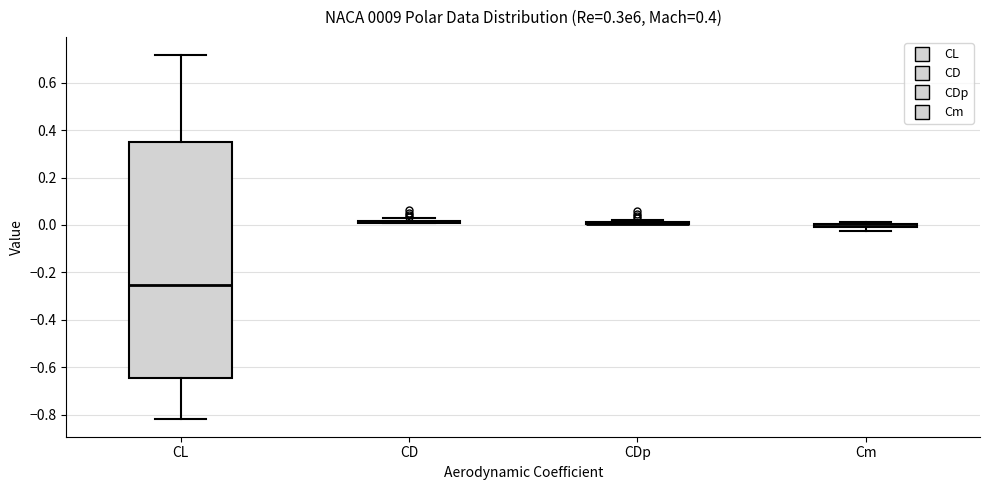

Comparing the boxes themselves (not the whiskers), which one is the tallest?

CL